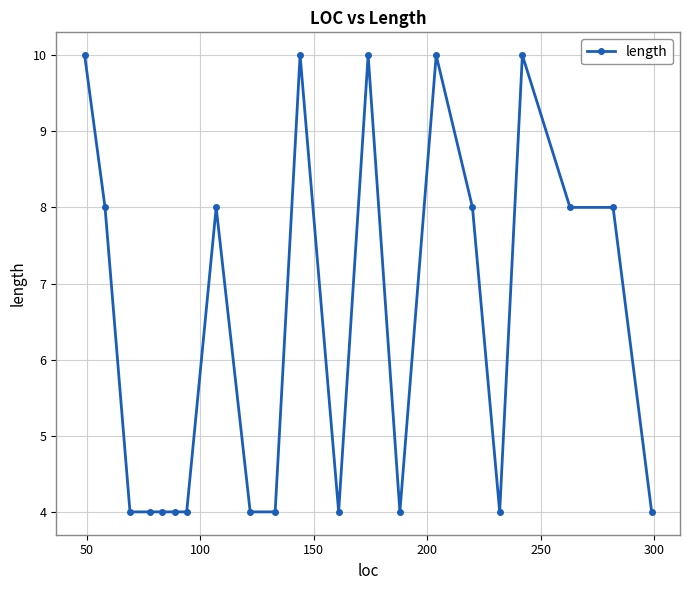

Is this an area chart (filled region under the line)?

No